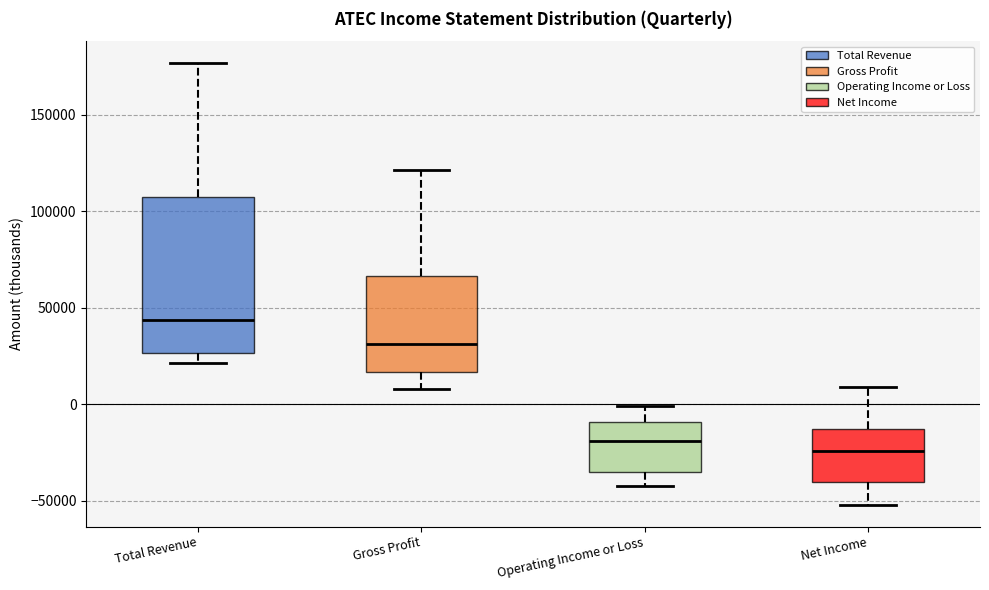

Reading left to right, read every box against the y-axis: the position of its median line, the range the box covers, and the ends of its whiskers. The values are not printed on the chart, so give them approximately, as read against the axis.

Total Revenue: median 45000, box 25000 to 110000, whiskers 20000 to 175000
Gross Profit: median 30000, box 15000 to 65000, whiskers 10000 to 120000
Operating Income or Loss: median -20000, box -35000 to -10000, whiskers -40000 to 0
Net Income: median -25000, box -40000 to -15000, whiskers -50000 to 10000